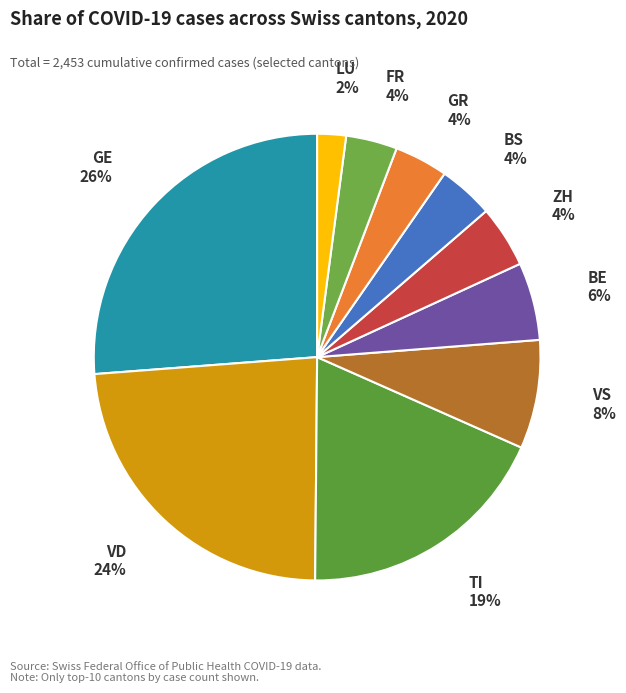

The VS slice represents 1% of the pie. True or false?

False